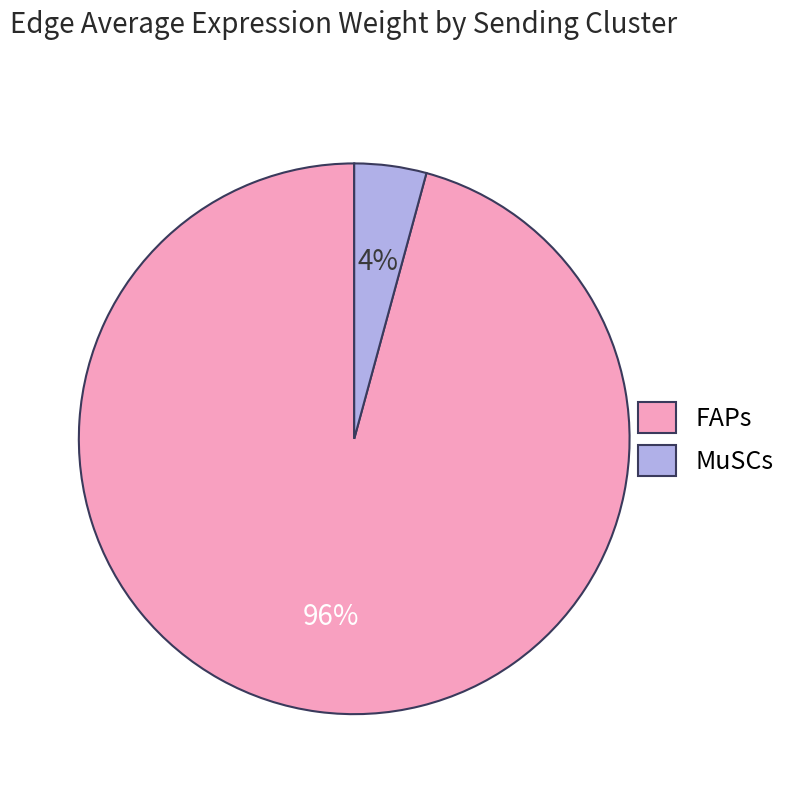

Which has a higher value, FAPs or MuSCs?

FAPs